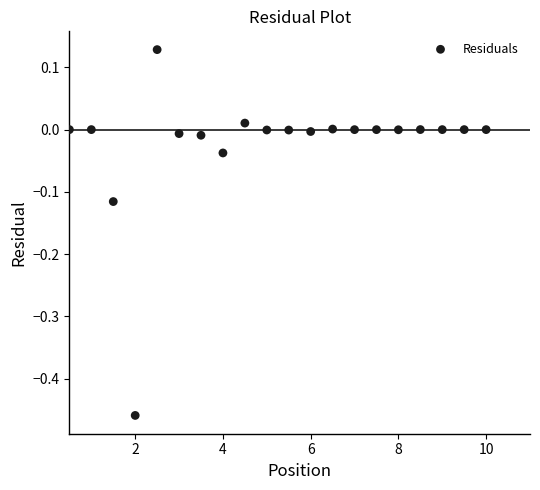

What is the range of Y values (max minus min)?

0.6